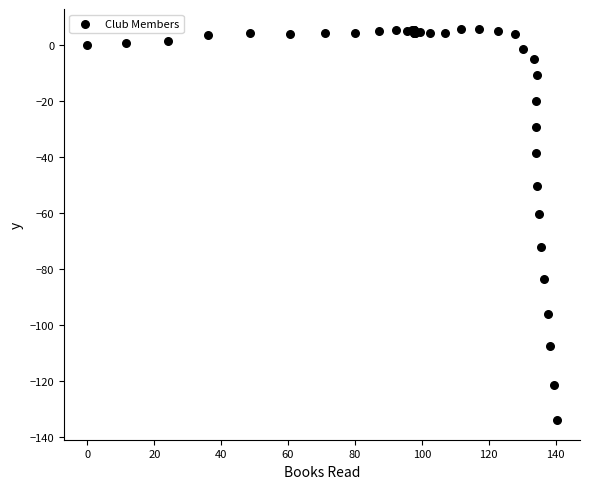

What Y value in the scatter plot is closest to -64?

-60.5